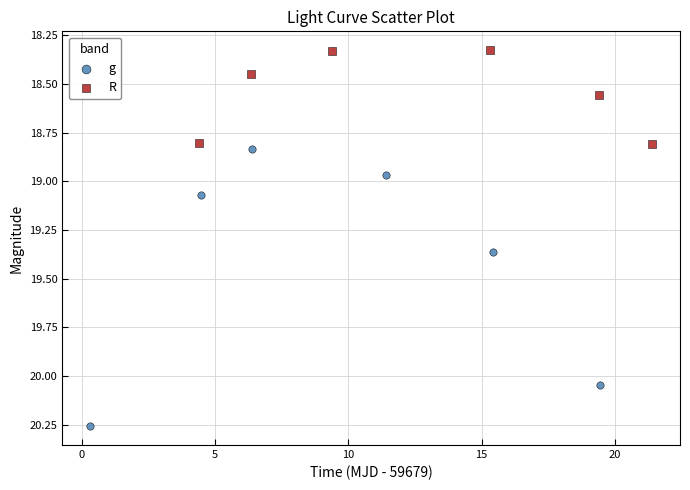

Which series reaches the maximum Y coordinate?

g